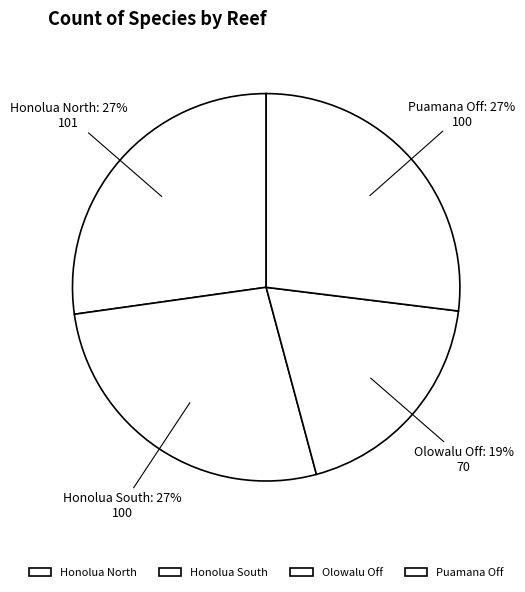

To the nearest percent, what percentage of the pie is Honolua South?

27%